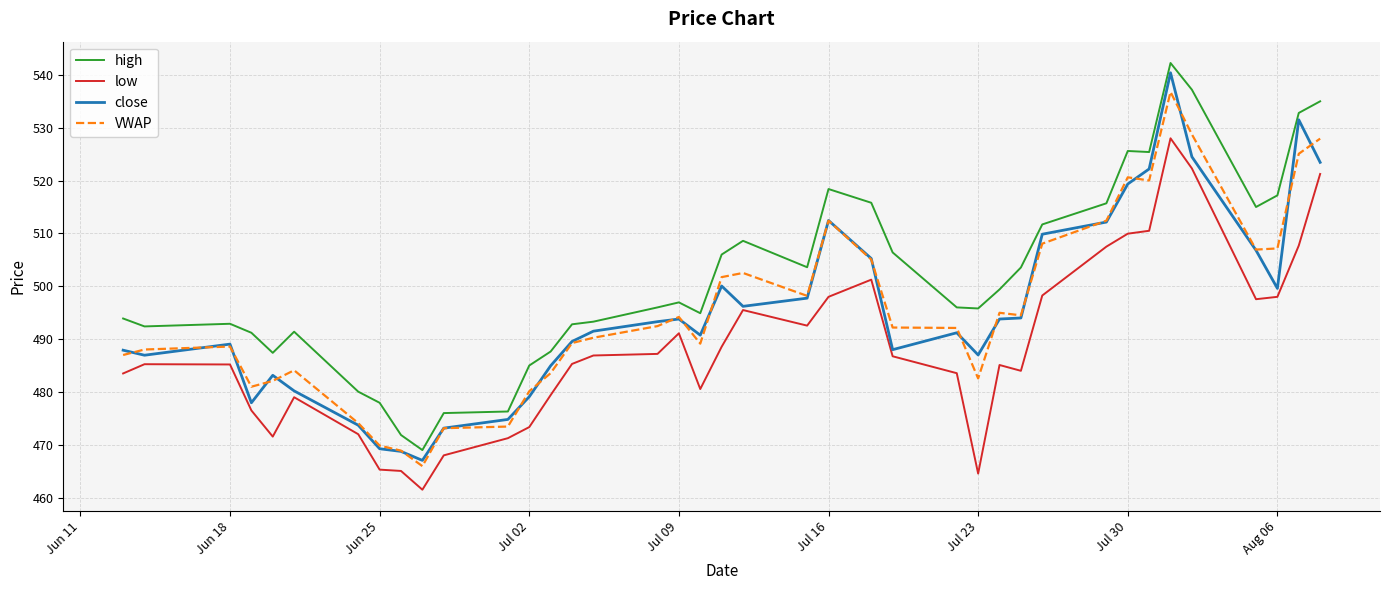

Which series has the largest total across all categories?

high